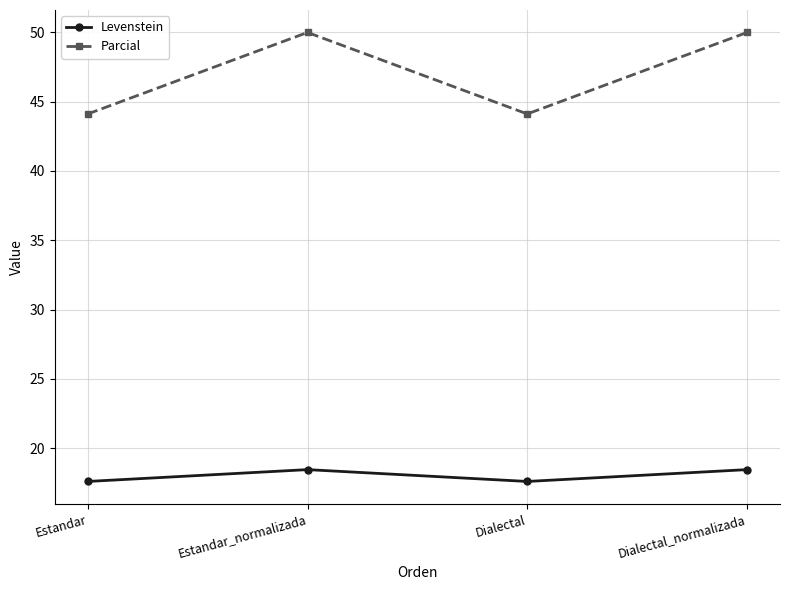

Reading right to left, what are all the values shown in this chart?

Levenstein: Dialectal_normalizada=18.4	Dialectal=17.6	Estandar_normalizada=18.4	Estandar=17.6
Parcial: Dialectal_normalizada=50.0	Dialectal=44.1	Estandar_normalizada=50.0	Estandar=44.1